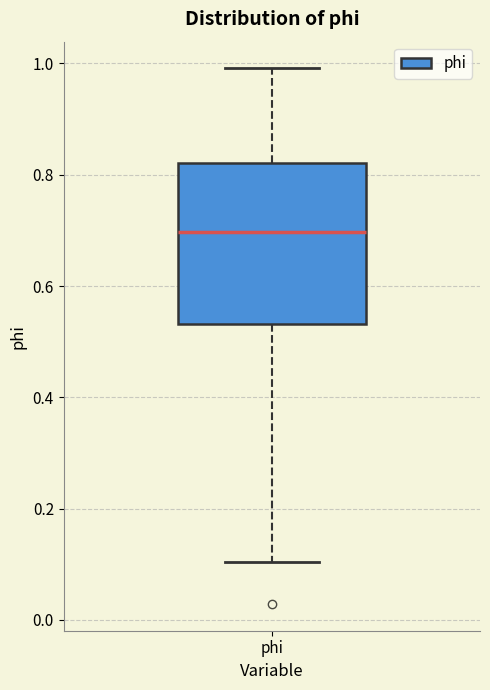

Read this box plot against the y-axis: the position of the median line, the range covered by the box, and the ends of both whiskers. The values are not printed on the chart, so give them approximately, as read against the axis.

median 0.70, box 0.54 to 0.82, whiskers 0.10 to 1.00